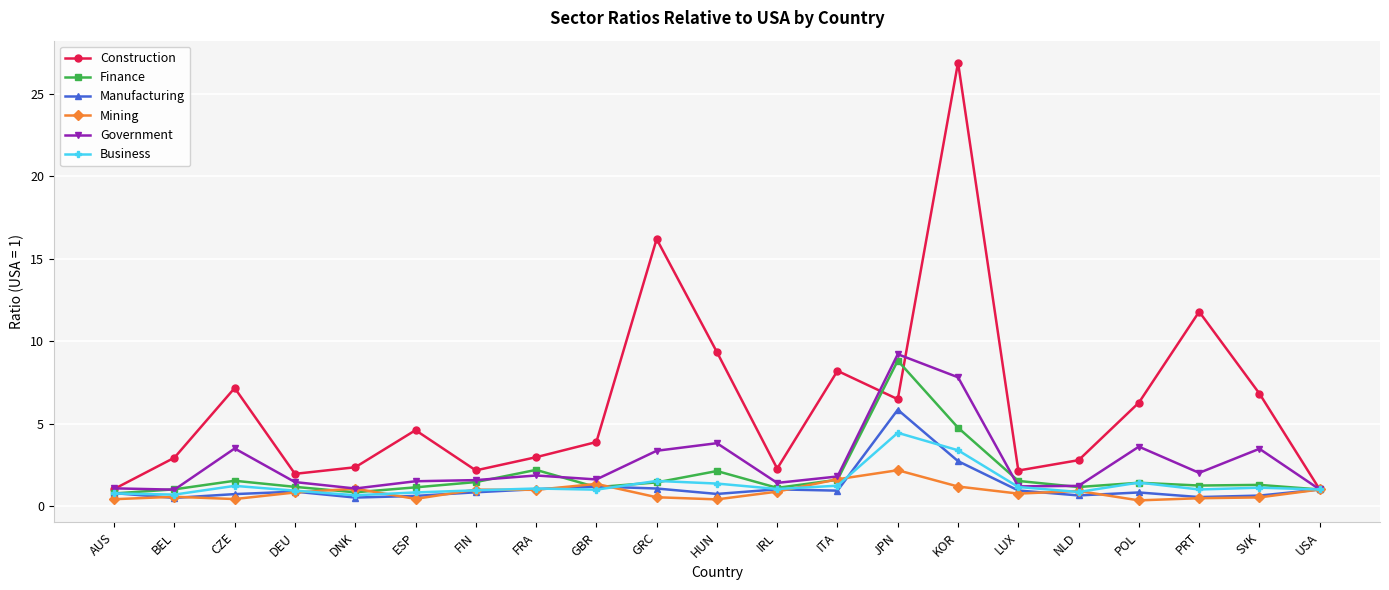

Is it true that Mining equals 0.6 at BEL?

True